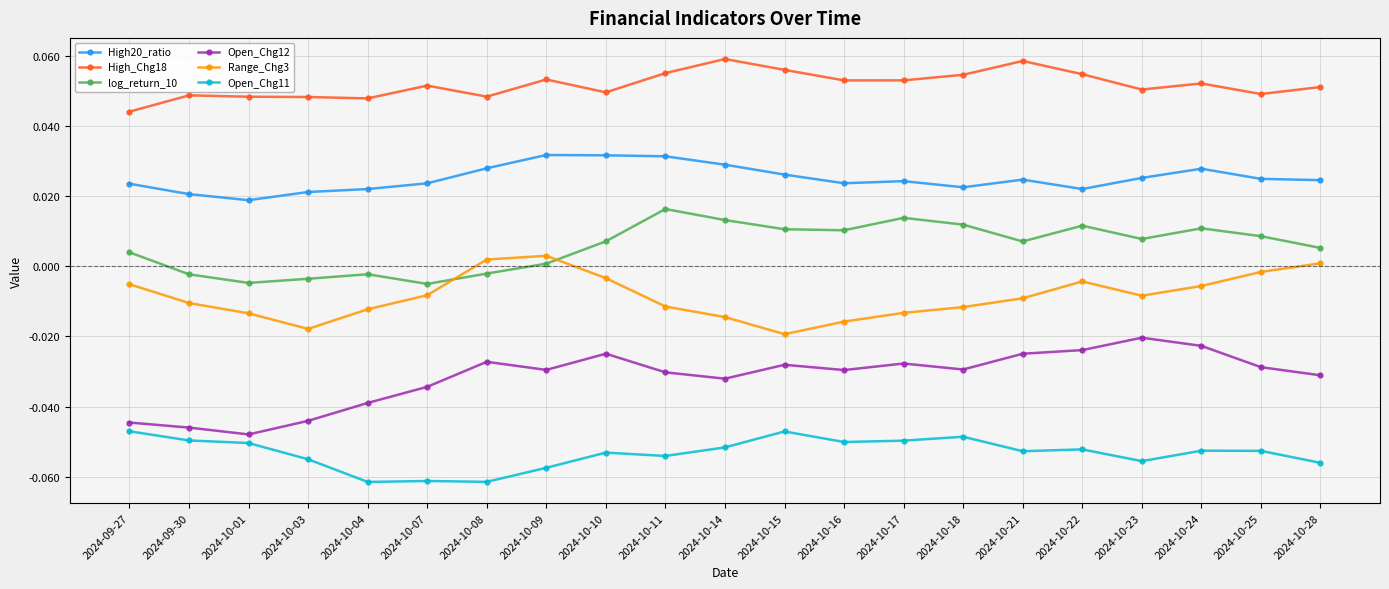

Rank the series by their maximum value, from highest to lowest.

High_Chg18, High20_ratio, log_return_10, Range_Chg3, Open_Chg12, Open_Chg11